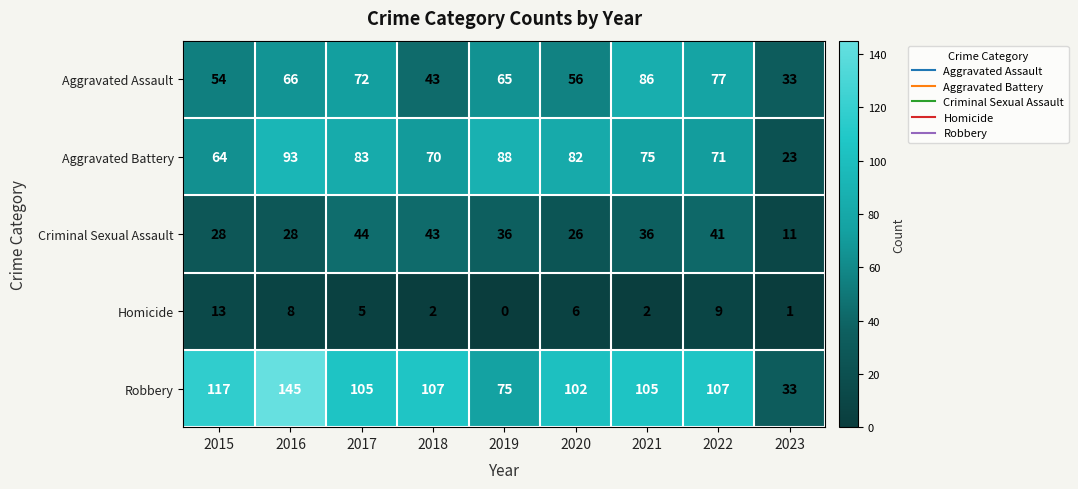

At 2015, list the series in order from largest to smallest.

Robbery, Aggravated Battery, Aggravated Assault, Criminal Sexual Assault, Homicide